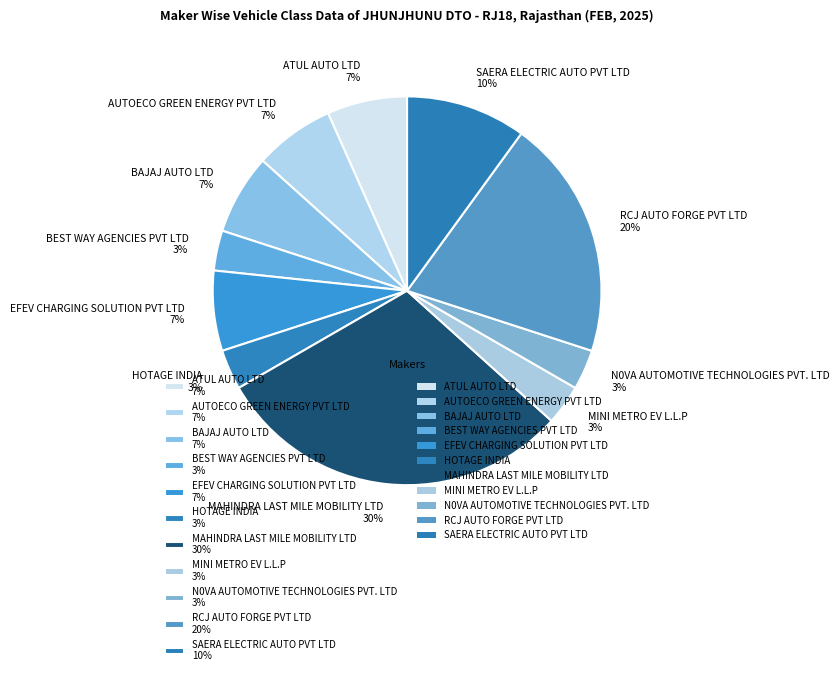

To the nearest percent, what is the difference between the largest and smallest slice percentages?

27%